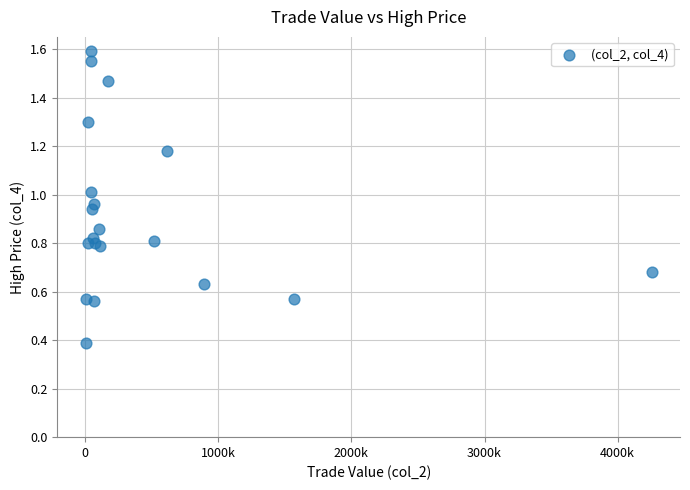

What Y value in the scatter plot is closest to 0?

0.4